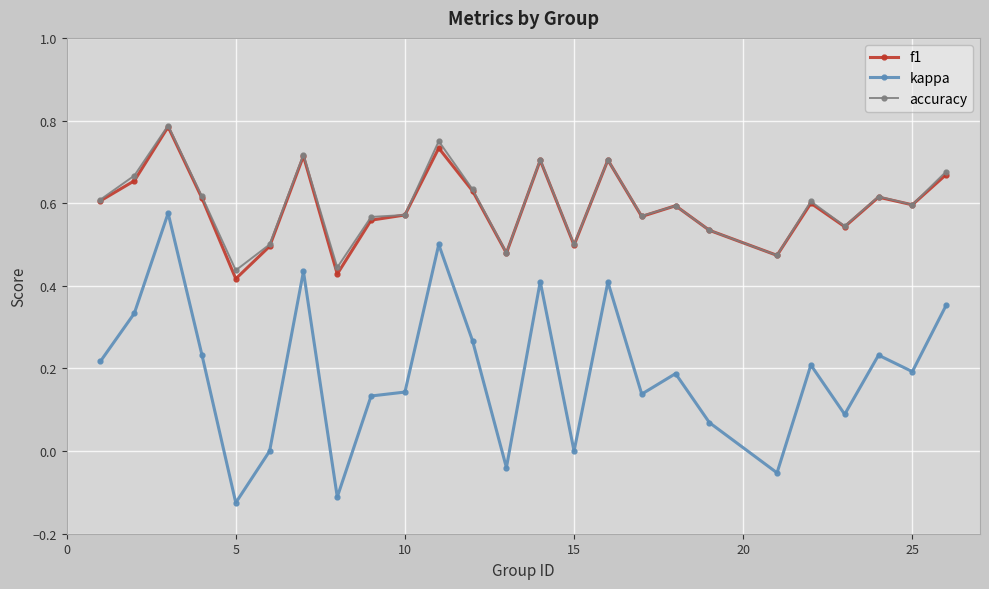

True or false: accuracy and kappa cross at least once.

False